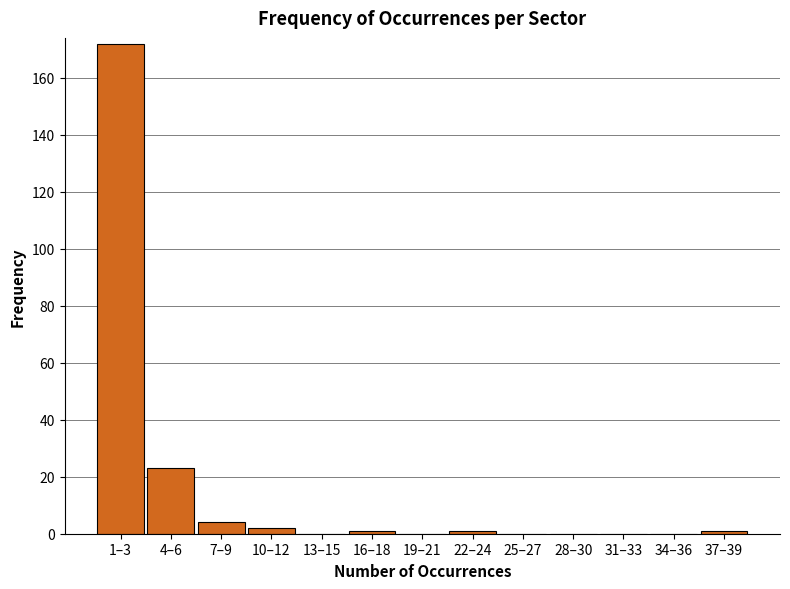

Reading left to right, list all the values displayed in this chart.

1–3=172	4–6=23	7–9=4	10–12=2	13–15=0	16–18=1	19–21=0	22–24=1	25–27=0	28–30=0	31–33=0	34–36=0	37–39=1